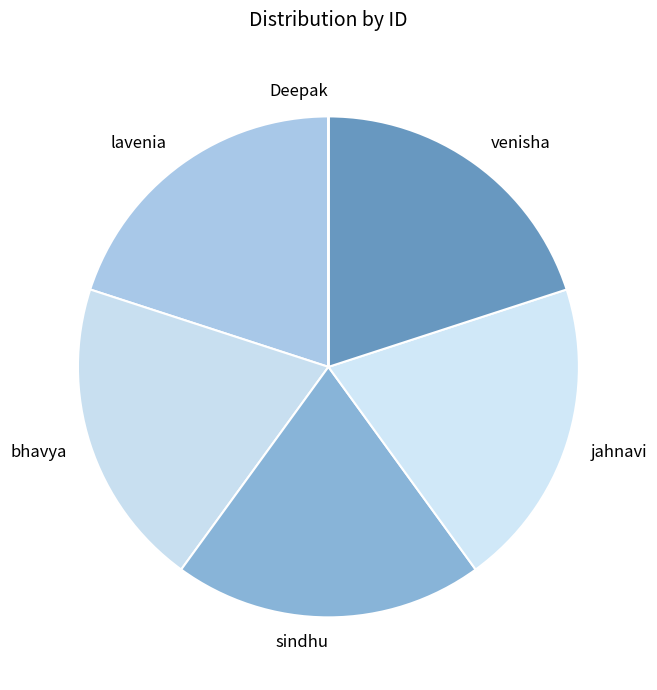

Do bhavya and jahnavi together represent more than half of the pie?

No